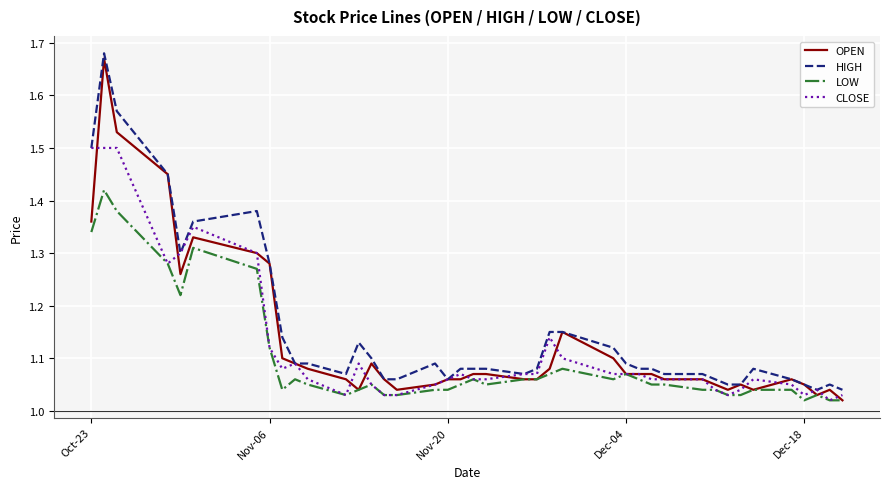

Which series has the widest spread of values?

OPEN